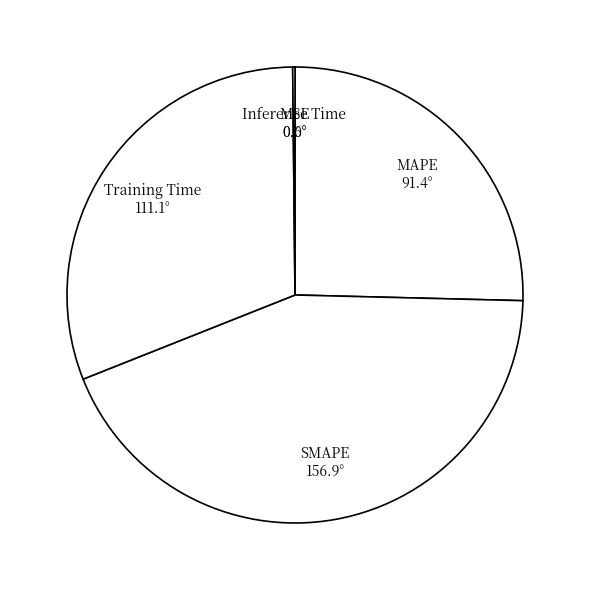

Which has a higher value, MAPE or SMAPE?

SMAPE